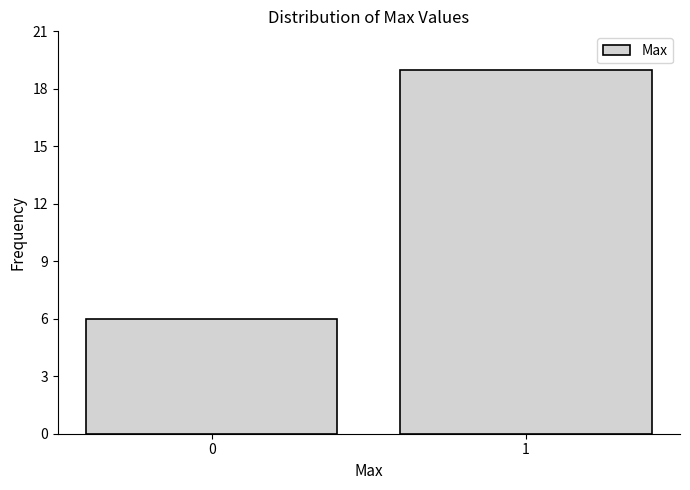

Reading right to left, extract all data points from this chart.

1=19	0=6